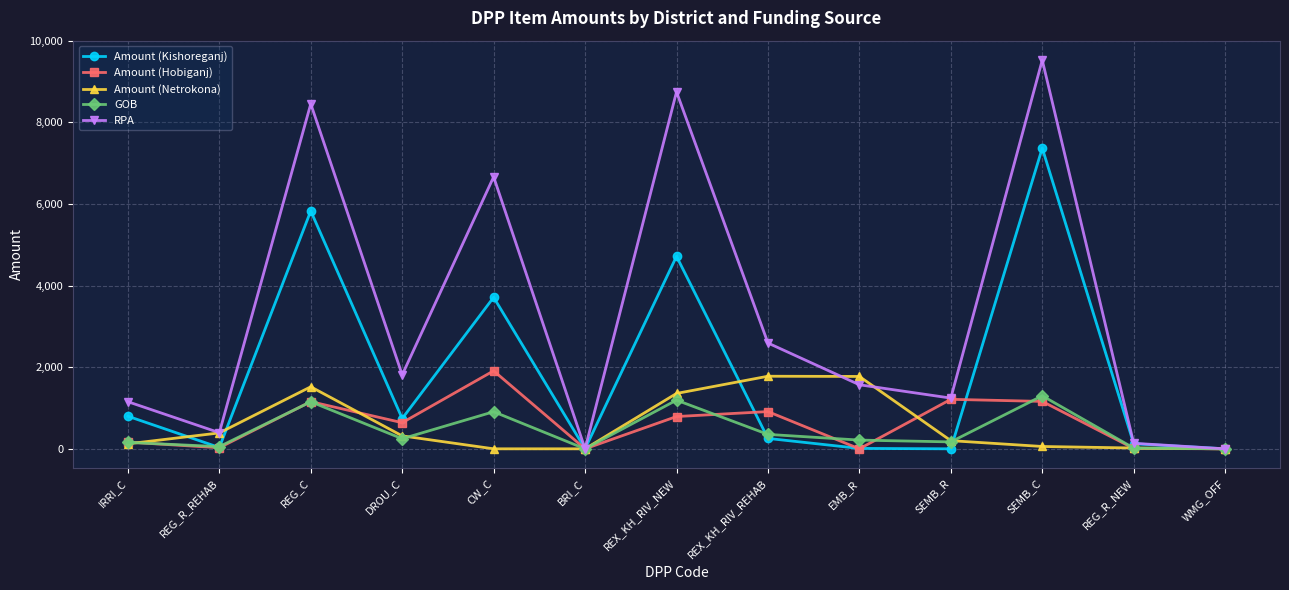

Between REG_R_REHAB and SEMB_C, which series saw the biggest shift?

RPA